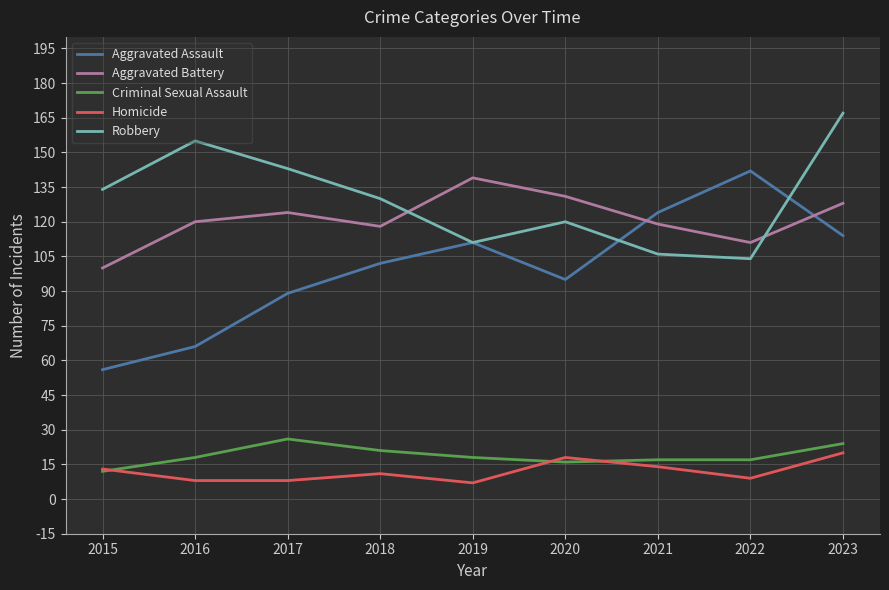

What is the greatest value displayed?

167